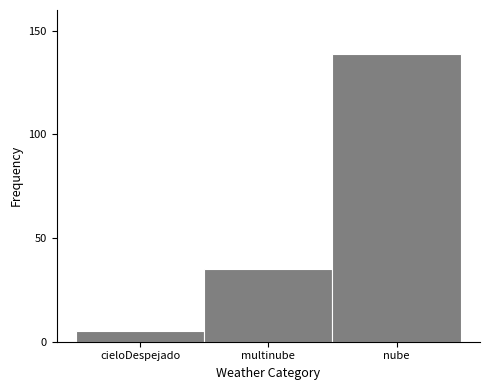

Reading left to right, extract all data points from this chart.

5	35	139